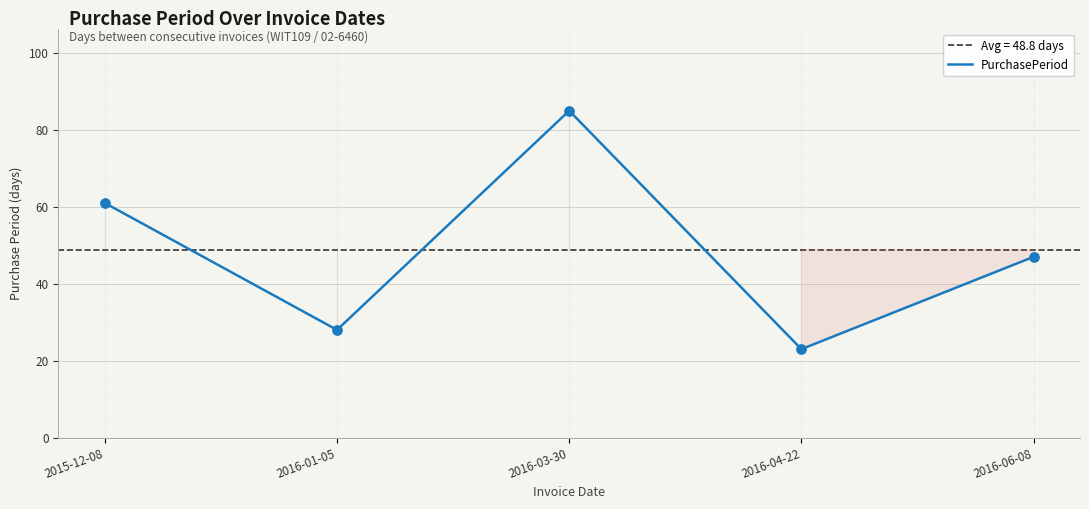

What is the change in value from 2016-01-05 to 2016-06-08?

+19